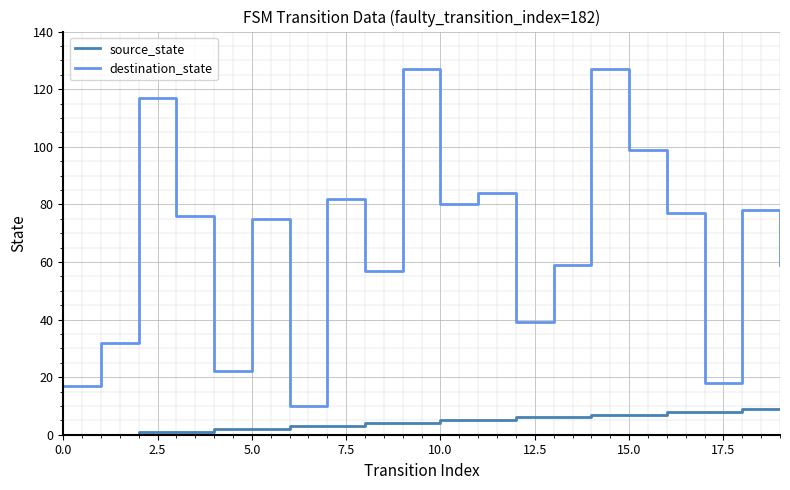

How many series are shown in this chart?

2